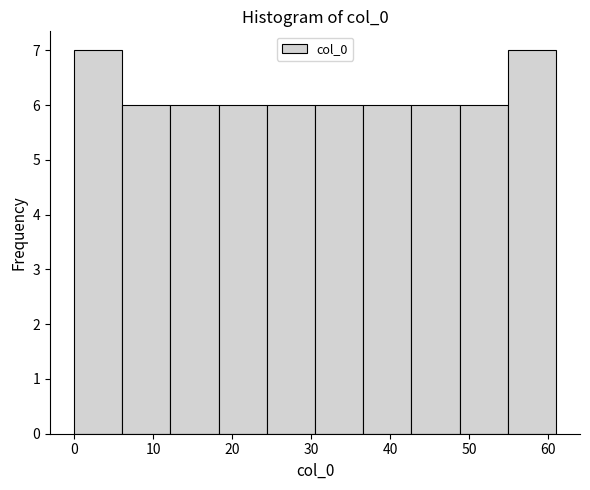

What is the height of the bar covering 12.2 to 18.3 on the x-axis? Neither the bar edges nor the heights are printed on the chart, so give them approximately, as read against the axes.

6